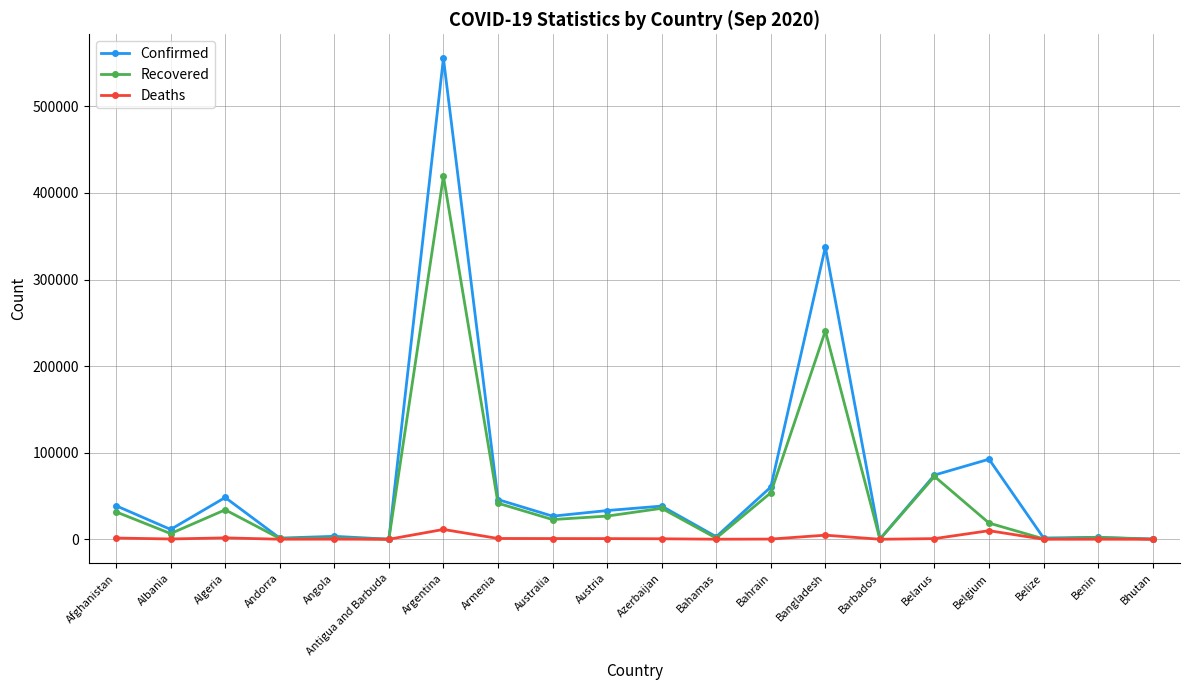

True or false: Deaths has more than 0 points higher than both neighbors.

True